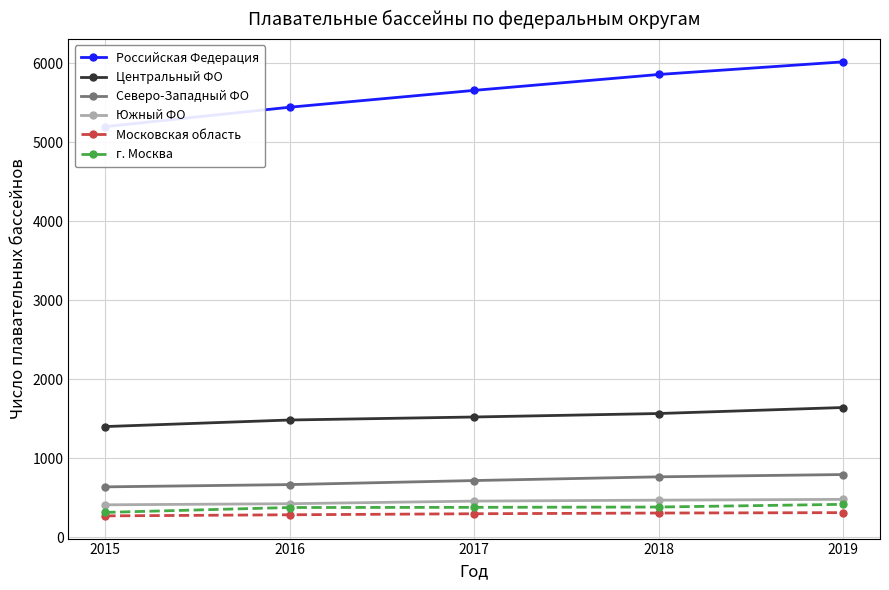

Which series has the largest range (max minus min)?

Российская Федерация